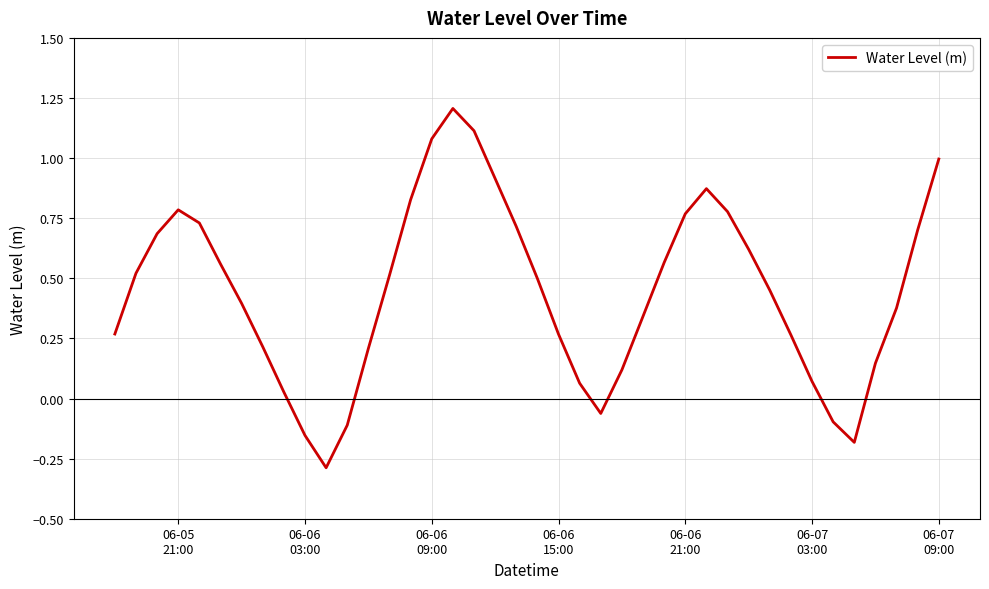

What is the smallest value displayed?

-0.3